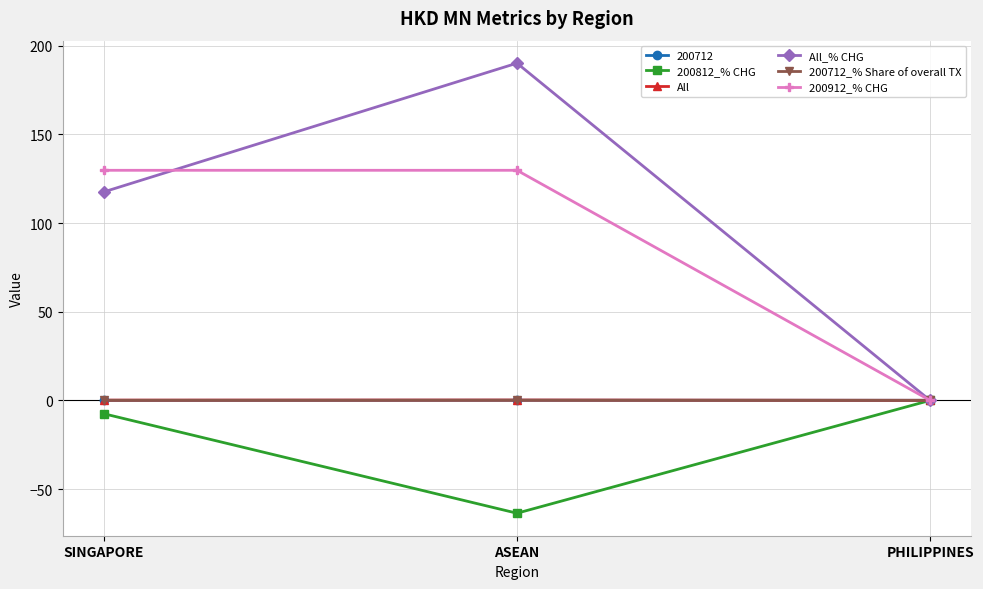

Which series has the largest total across all categories?

All_% CHG